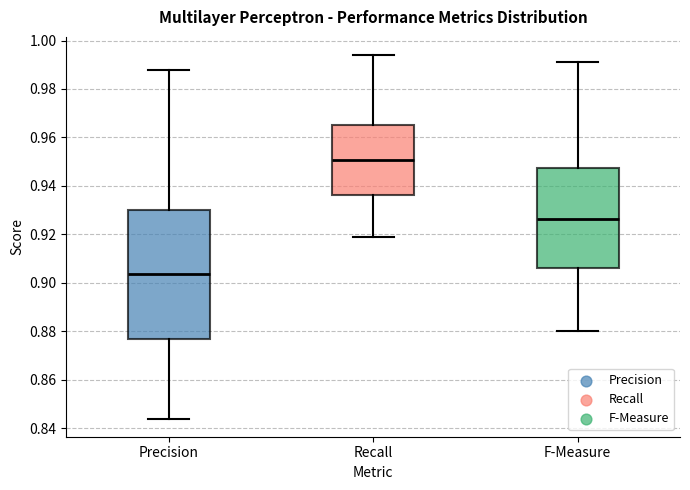

Which box's median line is the highest?

Recall